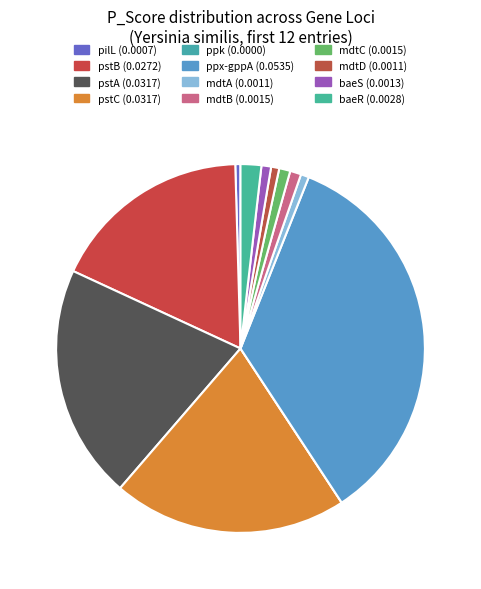

To the nearest percent, what percentage of the pie is ppx-gppA?

35%